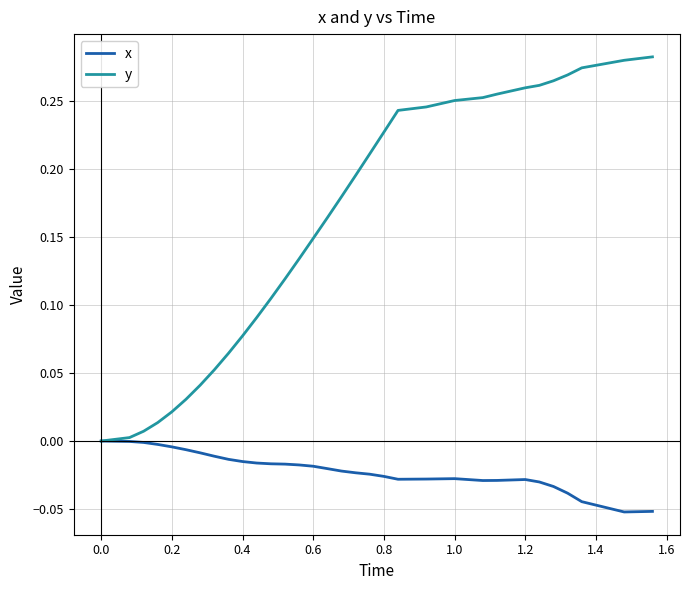

List the series in order of their peak value, highest first.

y, x